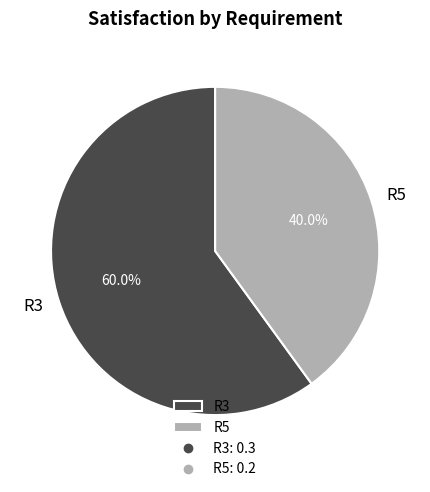

The R5 slice represents 40% of the pie. True or false?

True